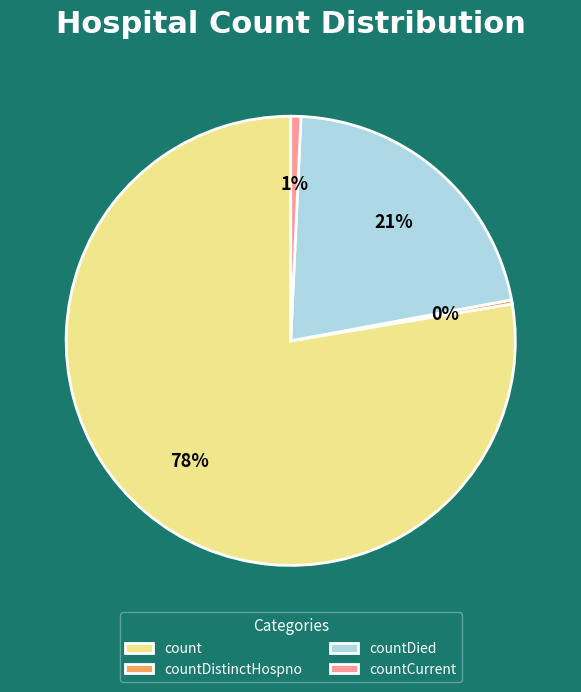

To the nearest percent, what portion does countCurrent represent?

1%